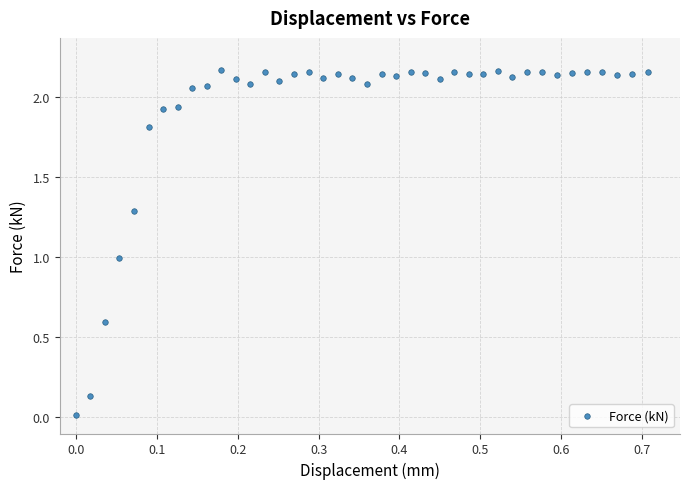

What is the range of X values (max minus min)?

0.7